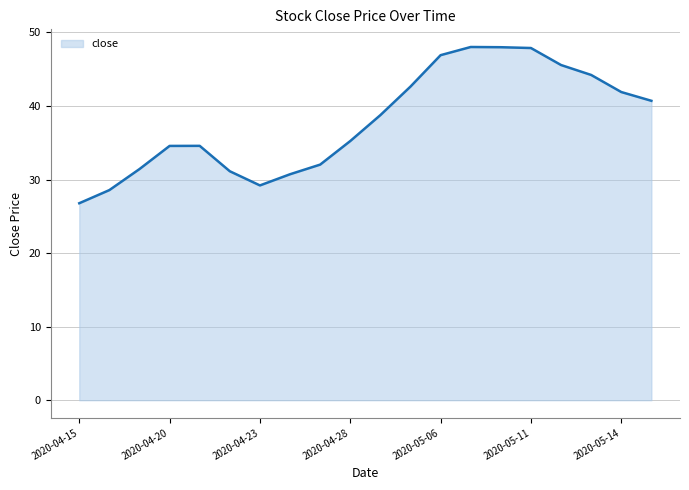

The value at 2020-05-06 is 62.7. True or false?

False